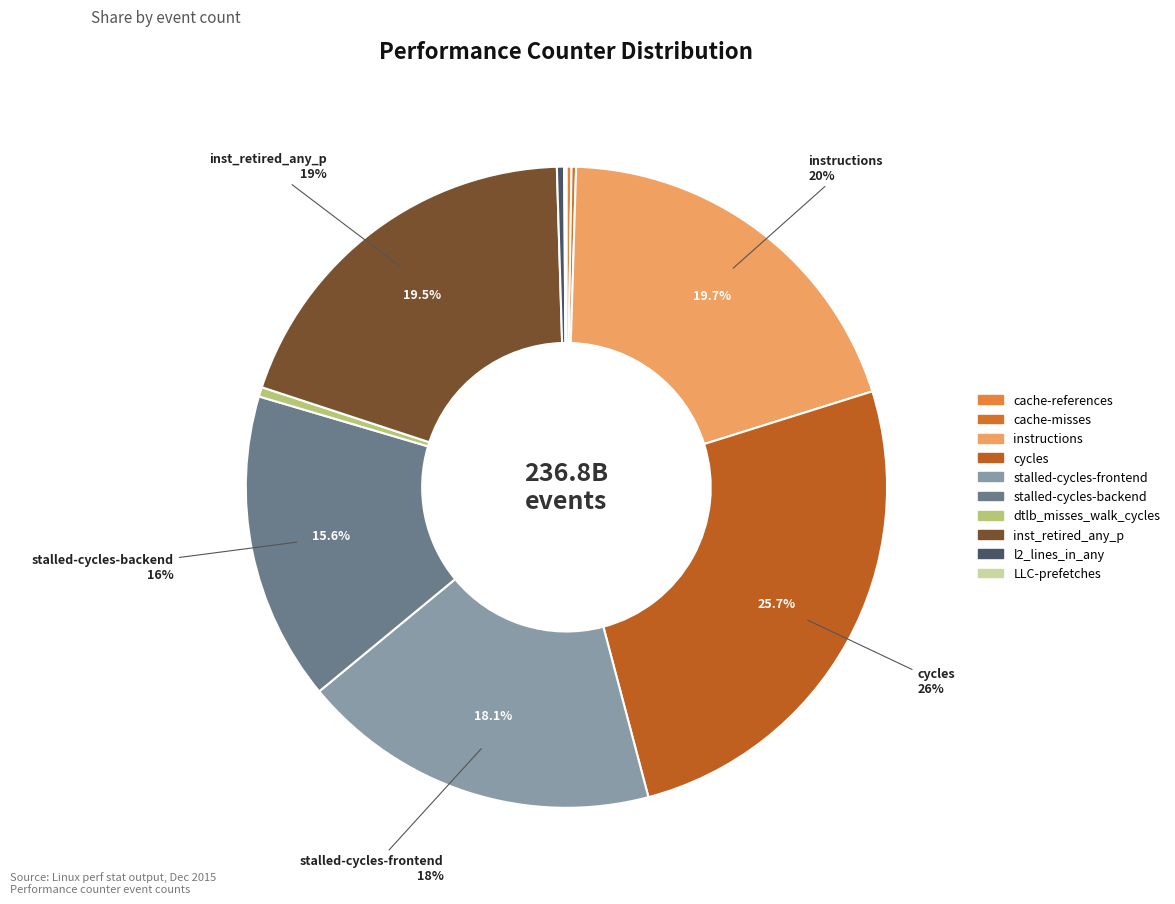

How many slices are in this pie chart?

10